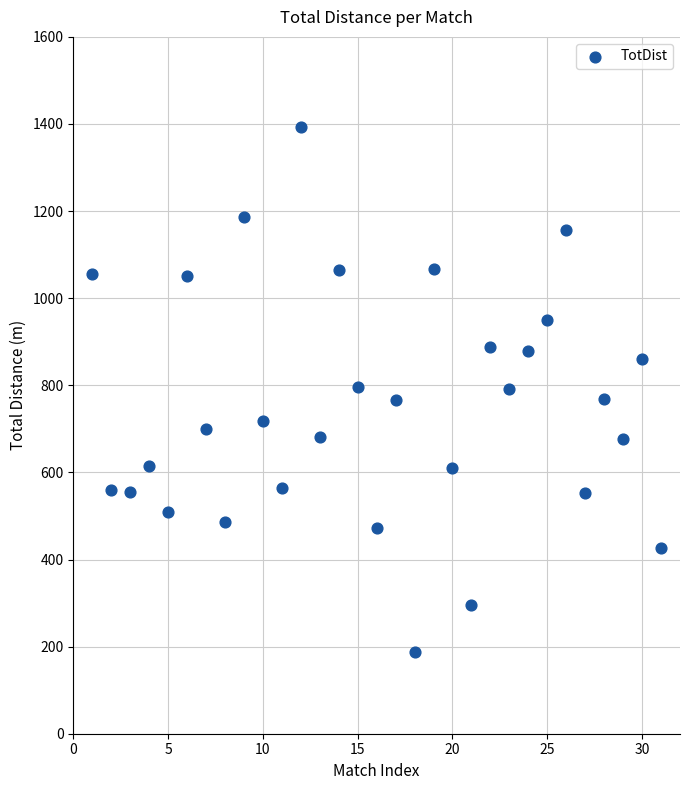

What is the range of Y values (max minus min)?

1206